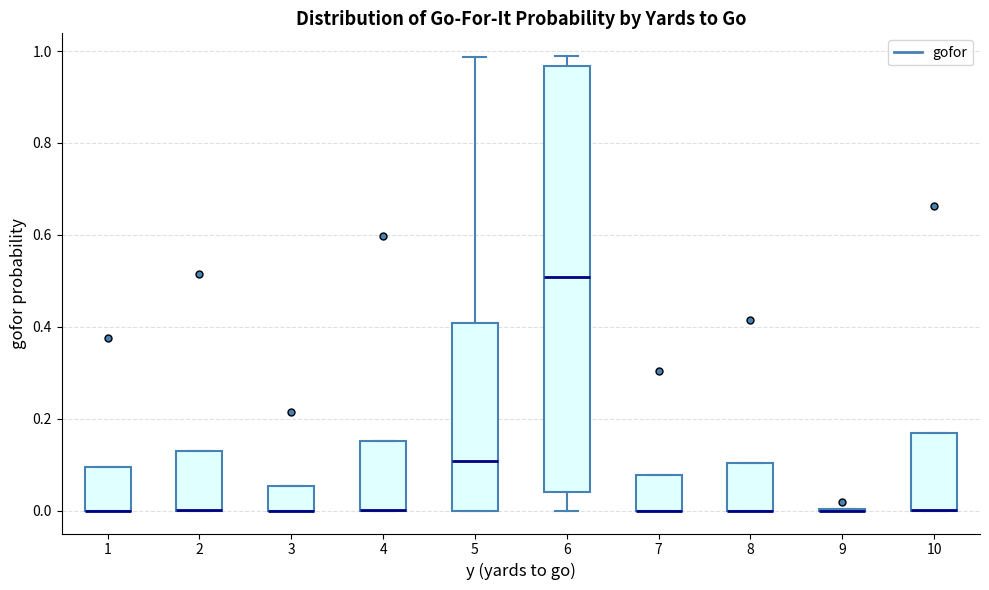

Reading left to right, transcribe this box plot: for each box, give where its median line is, the range the box spans, and where its two whiskers end, as read against the y-axis. The values are not printed on the chart, so give them approximately, as read against the axis.

1: median 0.00 (drawn on the box's lower edge), box 0.00 to 0.10, whiskers 0.00 to 0.10
2: median 0.00 (drawn on the box's lower edge), box 0.00 to 0.12, whiskers 0.00 to 0.12
3: median 0.00 (drawn on the box's lower edge), box 0.00 to 0.06, whiskers 0.00 to 0.06
4: median 0.00 (drawn on the box's lower edge), box 0.00 to 0.16, whiskers 0.00 to 0.16
5: median 0.10, box 0.00 to 0.40, whiskers 0.00 to 0.98
6: median 0.50, box 0.04 to 0.96, whiskers 0.00 to 0.98
7: median 0.00 (drawn on the box's lower edge), box 0.00 to 0.08, whiskers 0.00 to 0.08
8: median 0.00 (drawn on the box's lower edge), box 0.00 to 0.10, whiskers 0.00 to 0.10
9: box collapsed to a line at 0.00, whiskers 0.00 to 0.00
10: median 0.00 (drawn on the box's lower edge), box 0.00 to 0.16, whiskers 0.00 to 0.16